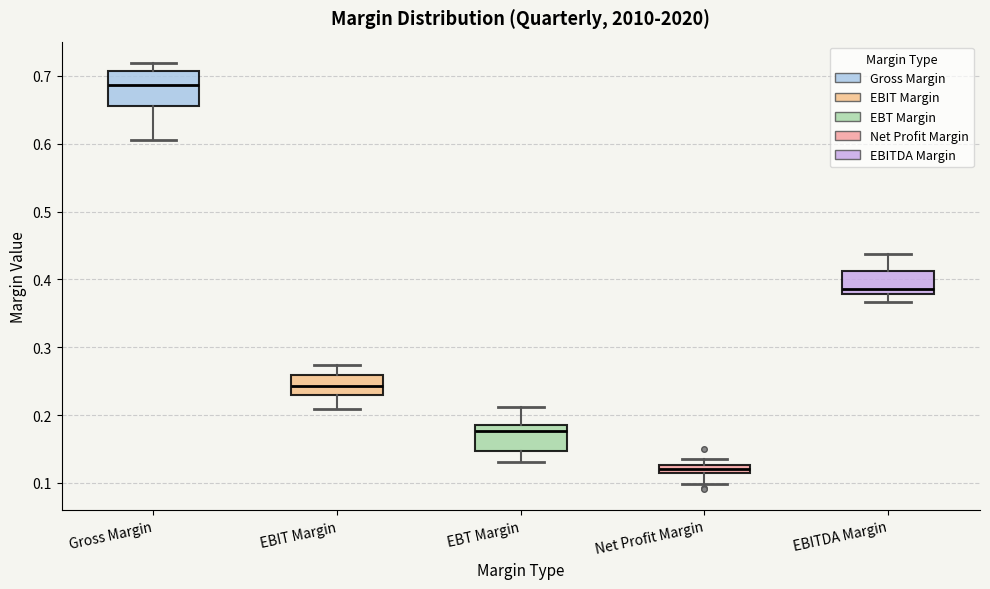

Where does the median line of the box for Gross Margin sit on the y-axis? The values are not printed on the chart, so give them approximately, as read against the axis.

0.69